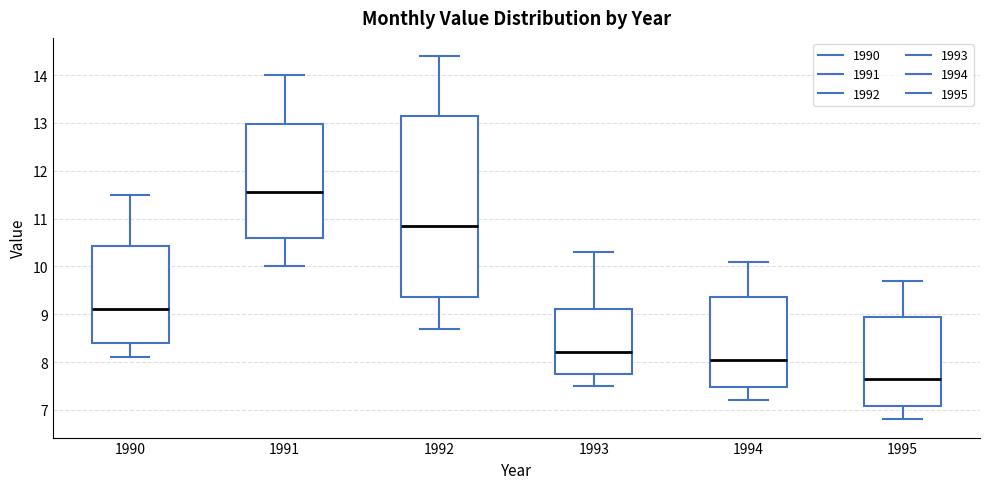

Where is the lower edge of the box at x = 1994 on the y-axis? The values are not printed on the chart, so give them approximately, as read against the axis.

7.5